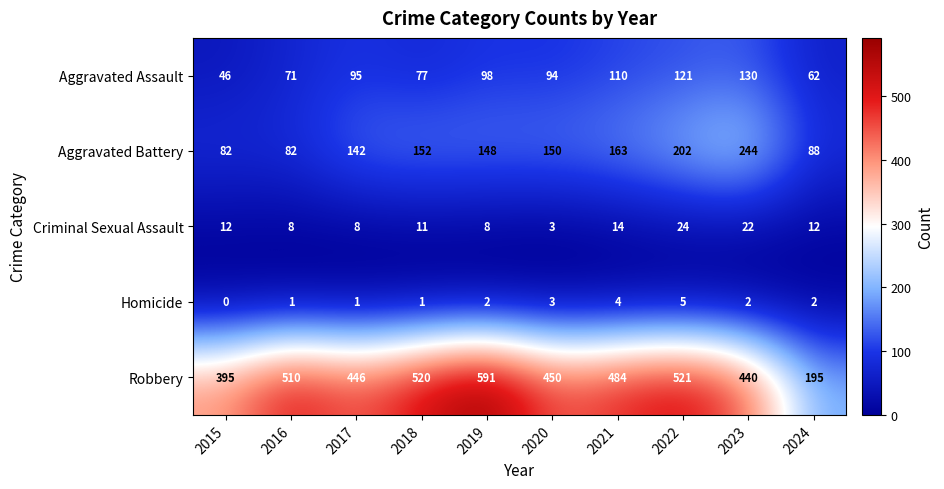

True or false: Criminal Sexual Assault has a value of 8 at 2016.

True